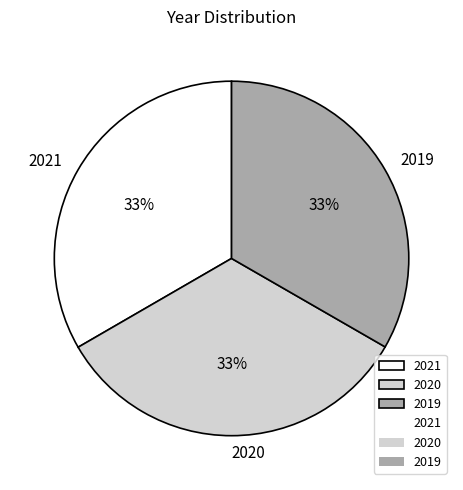

Approximately how many times larger is the value at 2020 compared to 2019?

1.0